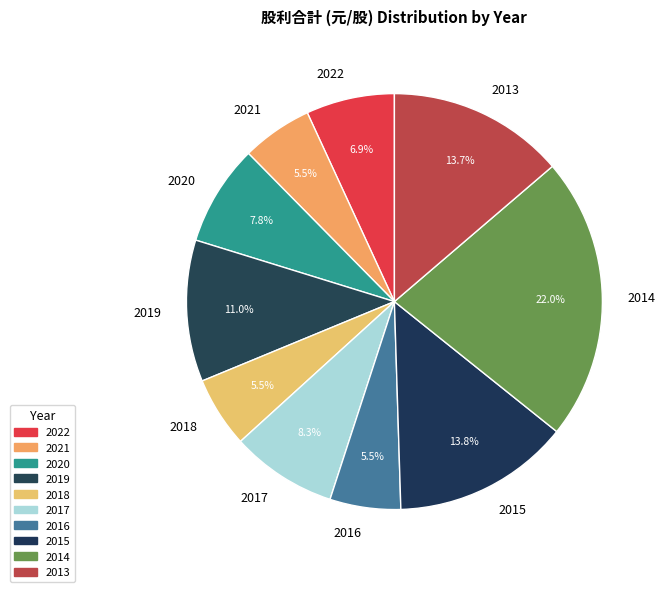

Which has a higher value, 2020 or 2021?

2020